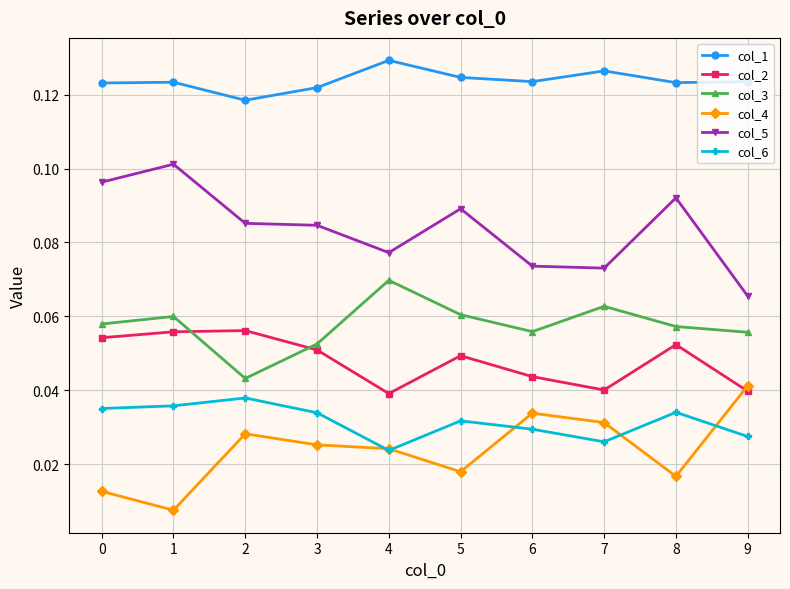

True or false: col_3 has more than 0 points higher than both neighbors.

True